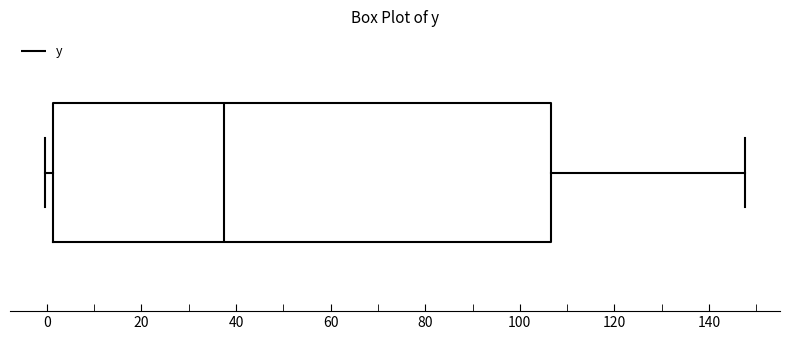

Transcribe this box plot: give where the median line is, the range the box spans, and where the two whiskers end, as read against the x-axis. The values are not printed on the chart, so give them approximately, as read against the axis.

median 38, box 2 to 106, whiskers 0 to 148